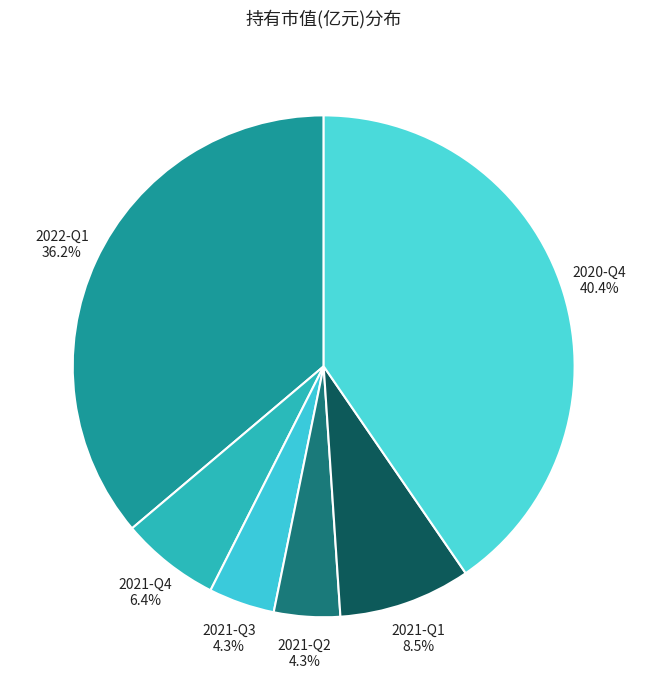

Which category has the biggest portion of the pie?

2020-Q4